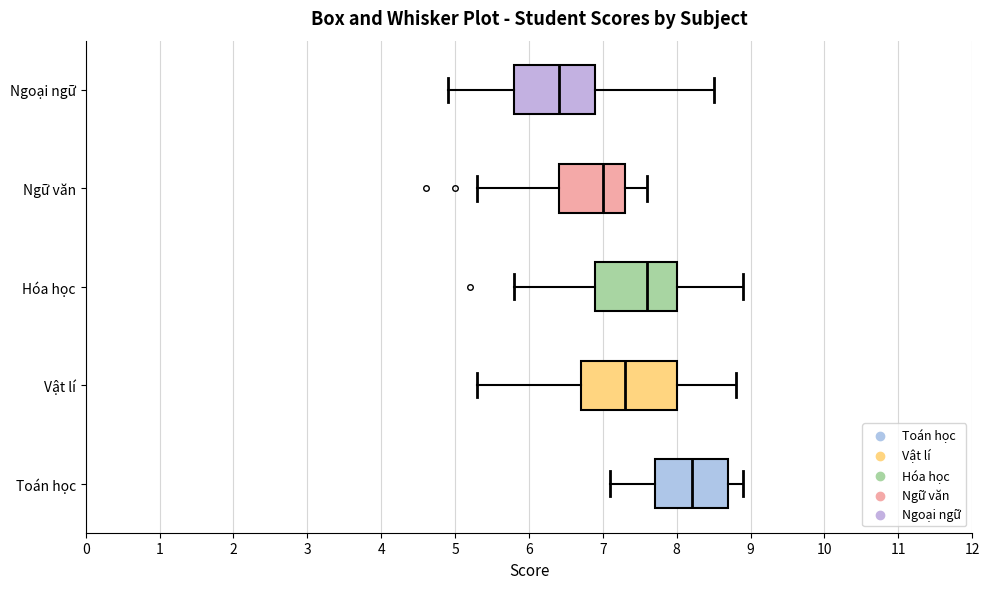

Reading bottom to top, read every box against the x-axis: the position of its median line, the range the box covers, and the ends of its whiskers. The values are not printed on the chart, so give them approximately, as read against the axis.

Toán học: median 8.2, box 7.7 to 8.7, whiskers 7.1 to 8.9
Vật lí: median 7.3, box 6.7 to 8.0, whiskers 5.3 to 8.8
Hóa học: median 7.6, box 6.9 to 8.0, whiskers 5.8 to 8.9
Ngữ văn: median 7.0, box 6.4 to 7.3, whiskers 5.3 to 7.6
Ngoại ngữ: median 6.4, box 5.8 to 6.9, whiskers 4.9 to 8.5